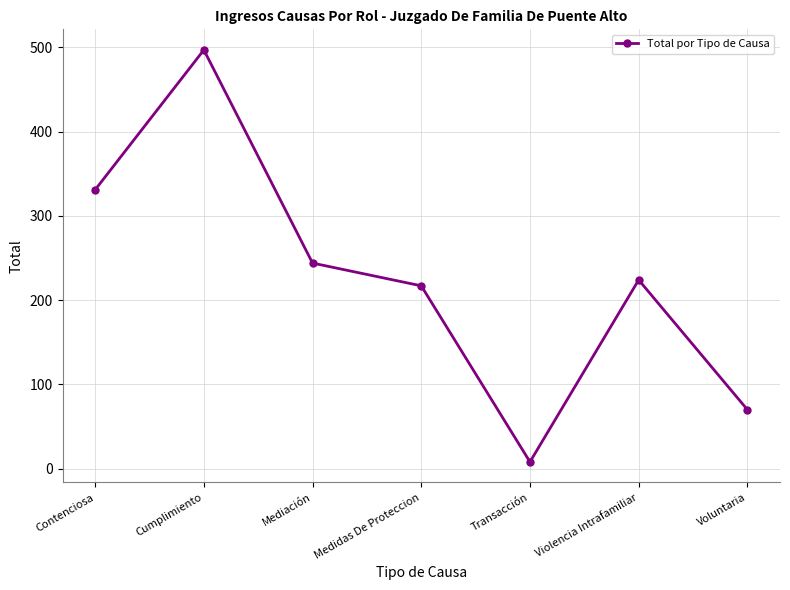

True or false: the data shows 117 at Cumplimiento.

False